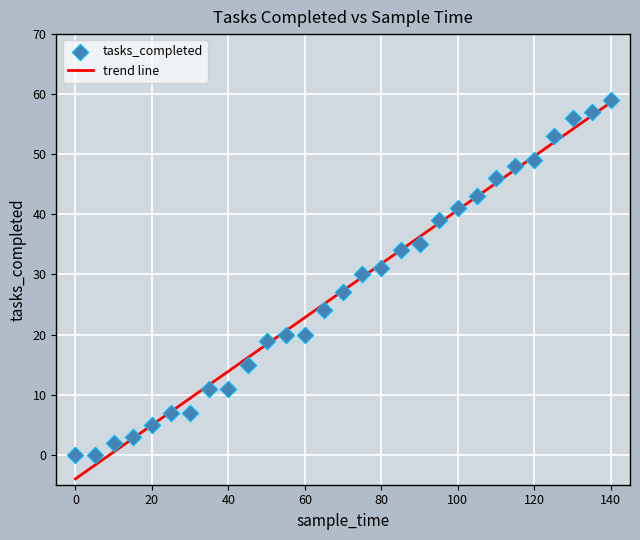

What is the range of X values (max minus min)?

140